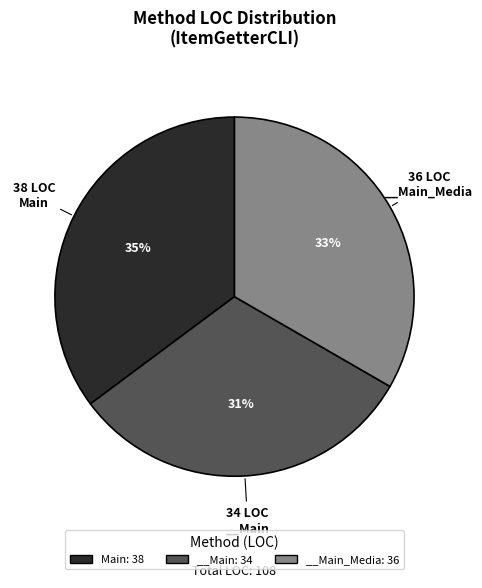

Is there any slice that represents more than half of the pie?

No